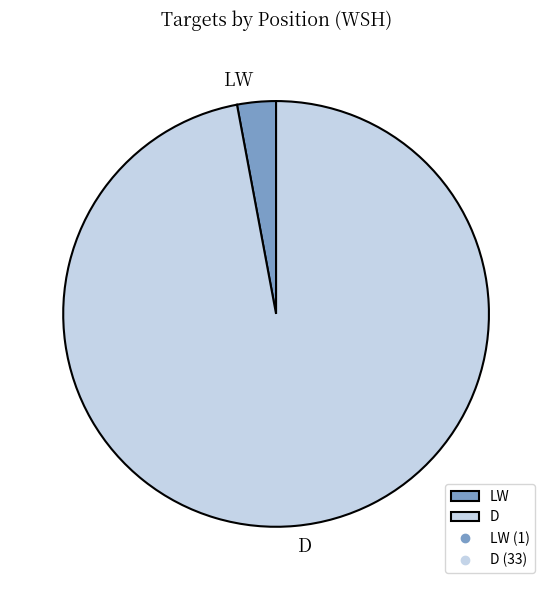

Is there any slice that represents more than half of the pie?

Yes